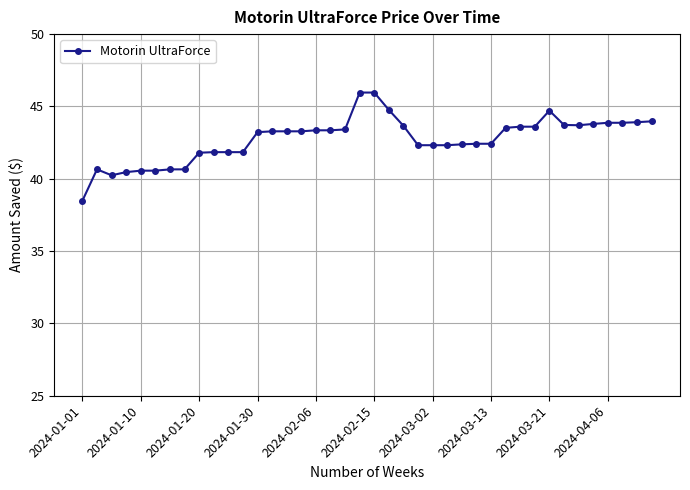

What is the greatest value displayed?

46.0